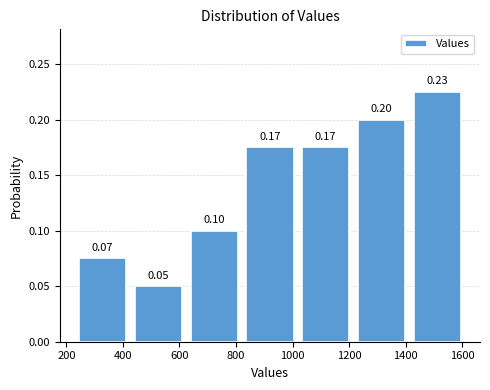

Which range on the x-axis has the tallest bar?

1420 to 1620